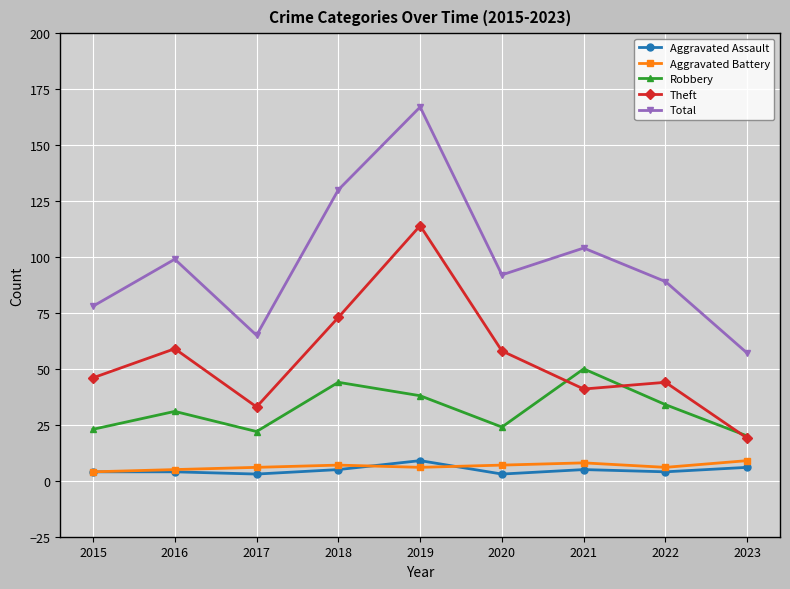

The value of Aggravated Assault at 2021 is 5. True or false?

True